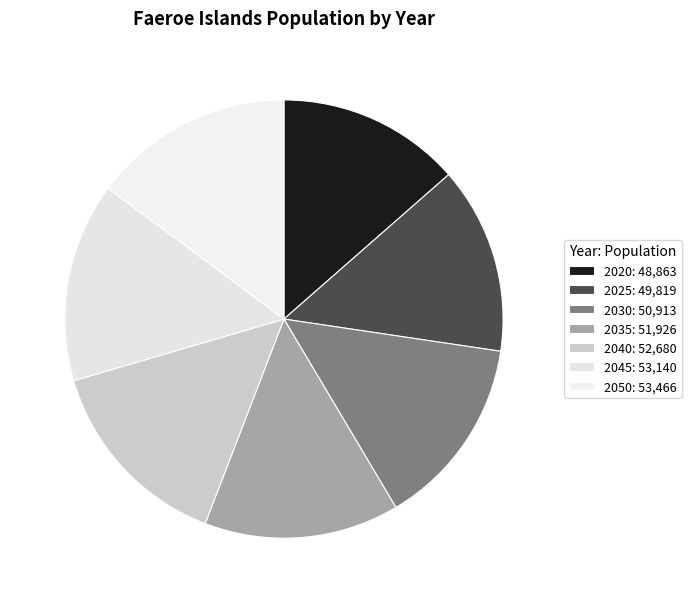

Is it true that 2045 is 15% of the pie?

True